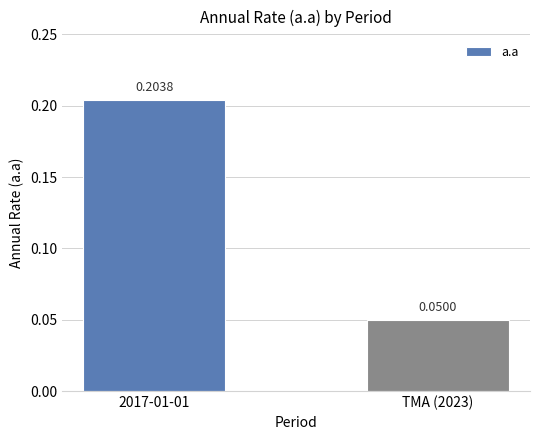

At which category does the chart reach its minimum across all series?

TMA (2023)